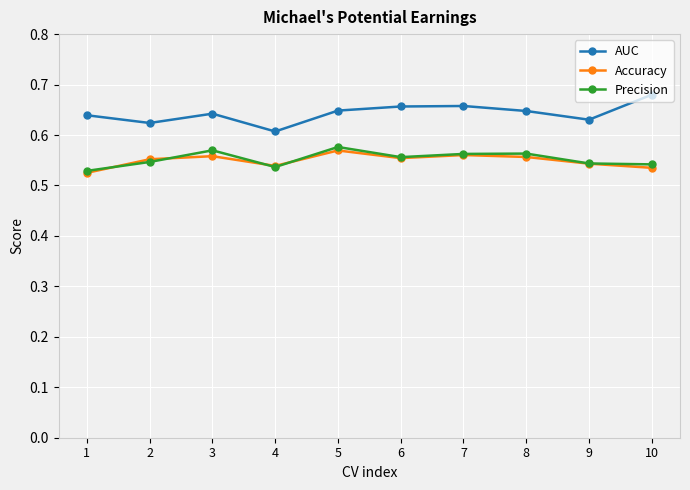

What are all the series names shown in the legend?

AUC, Accuracy, Precision